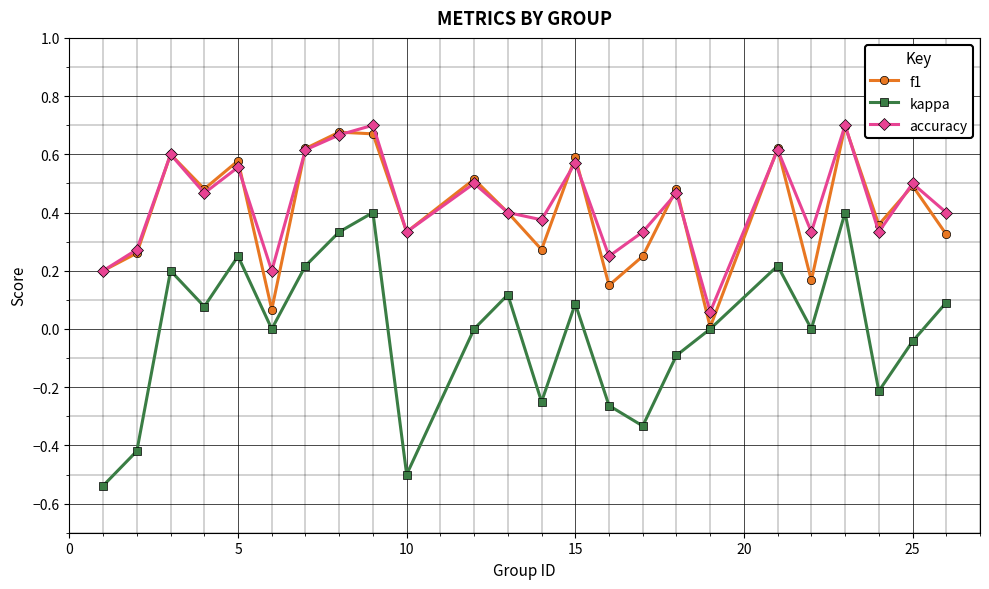

Which series has the widest spread of values?

kappa